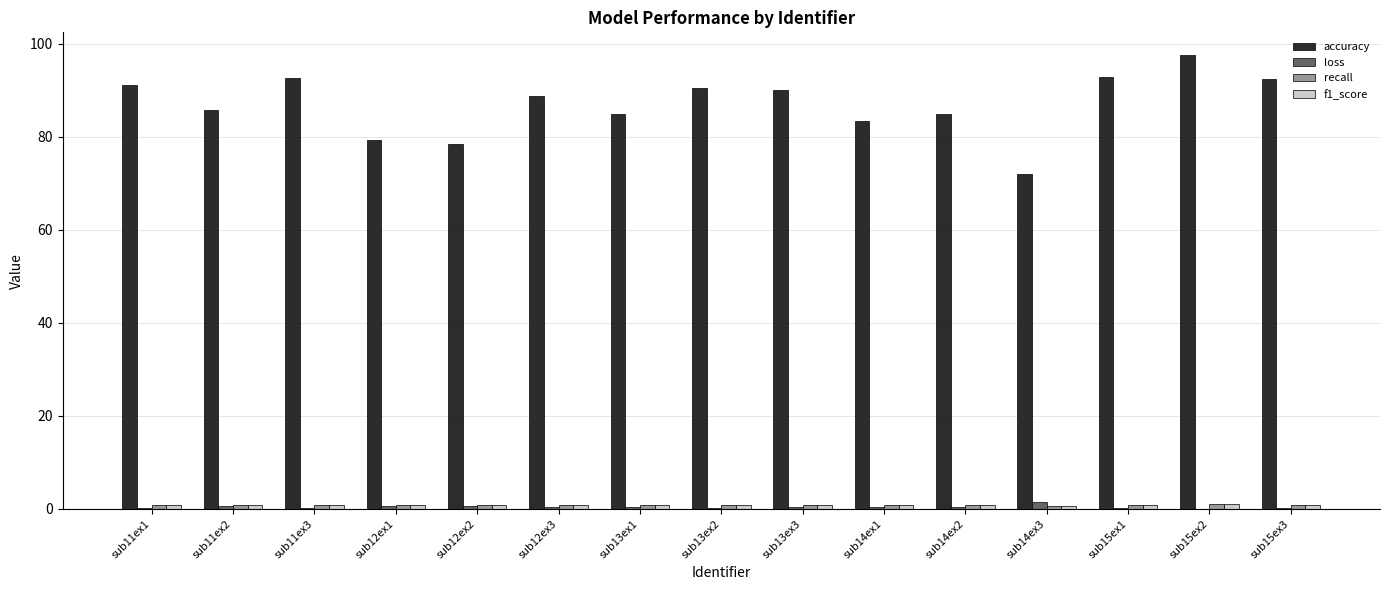

What is the total value across all series at sub14ex2?

87.0